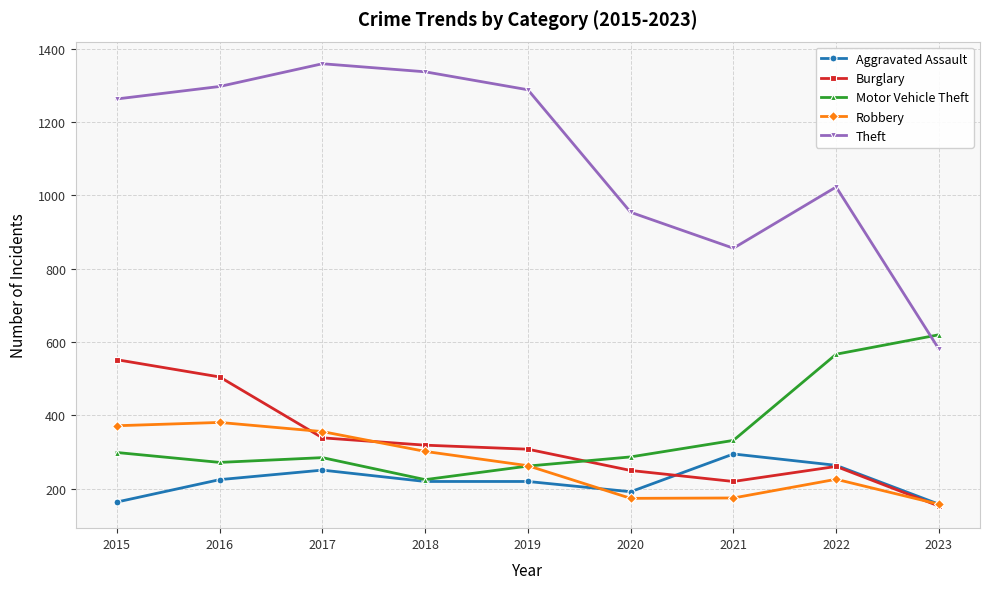

What is the value of the Theft point at the 1st from the left?

1263